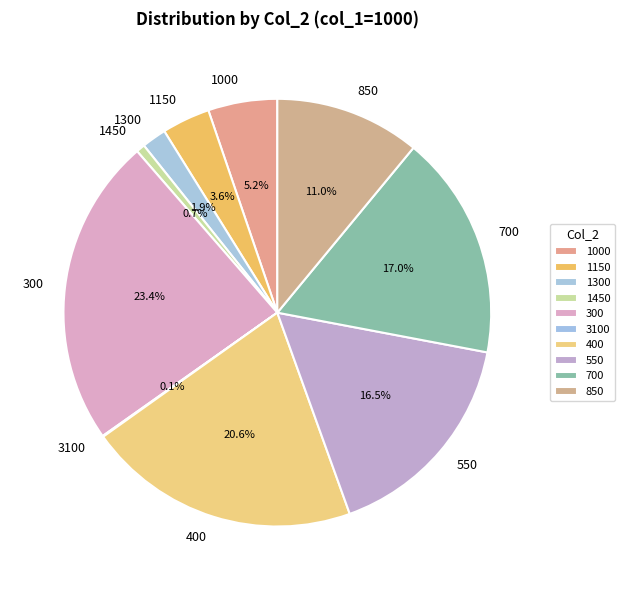

Is the sum of 550 and 300 greater than half?

No